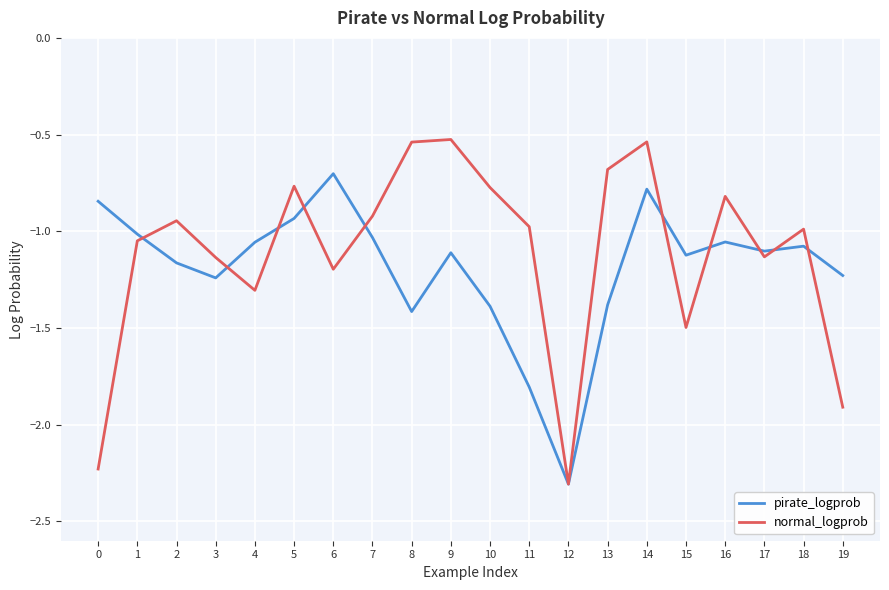

True or false: normal_logprob has a value of -0.9 at 7.

True